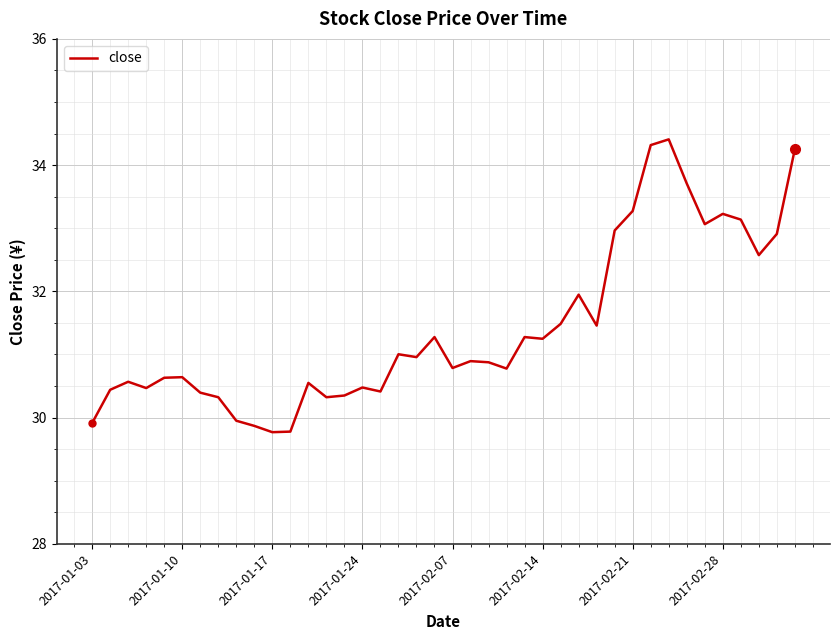

What is the smallest value displayed?

29.8